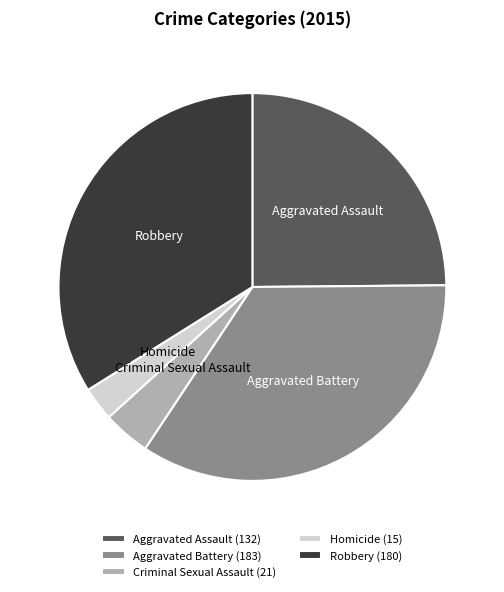

What is the smallest slice in the pie chart?

Homicide